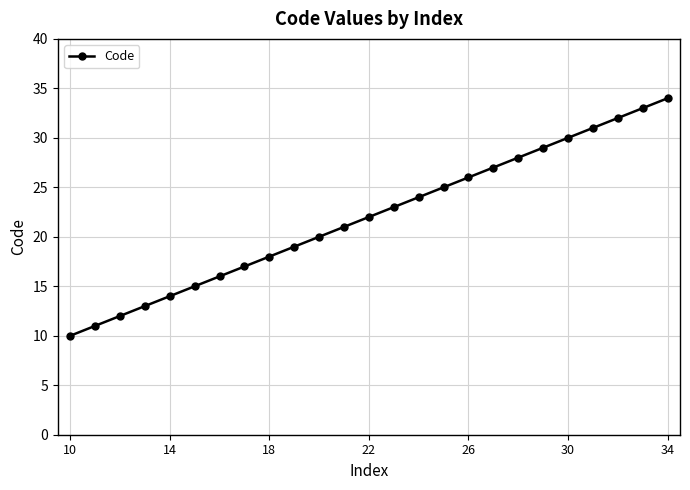

Does the chart have visible grid lines?

Yes